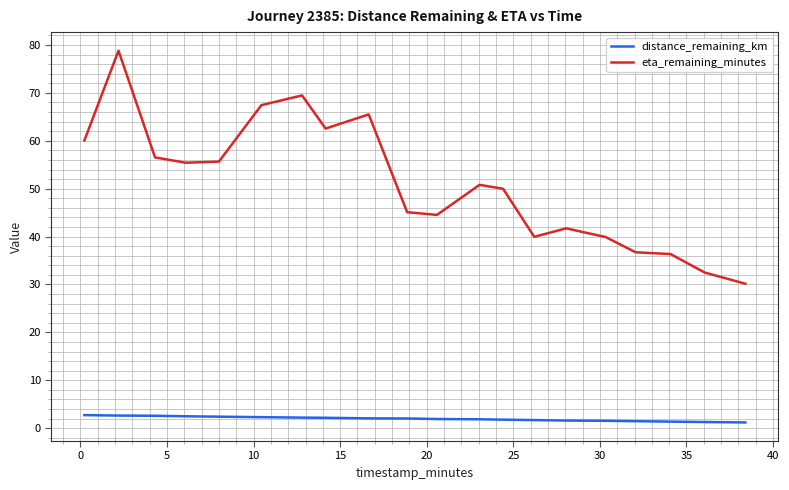

What are all the series names shown in the legend?

distance_remaining_km, eta_remaining_minutes